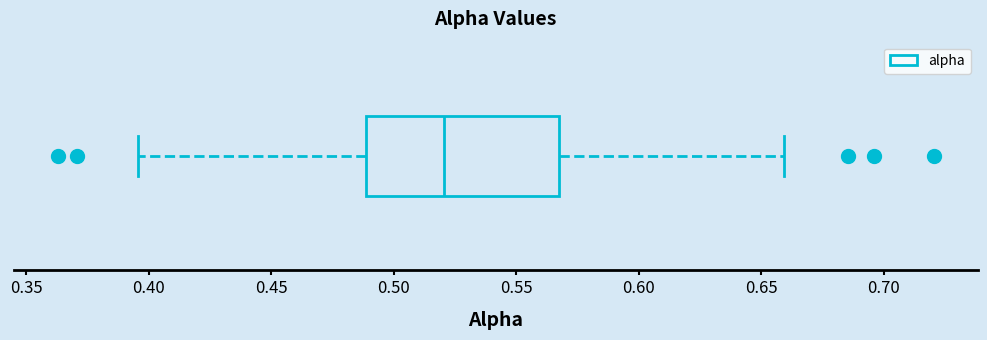

Transcribe this box plot: give where the median line is, the range the box spans, and where the two whiskers end, as read against the x-axis. The values are not printed on the chart, so give them approximately, as read against the axis.

median 0.520, box 0.490 to 0.565, whiskers 0.395 to 0.660